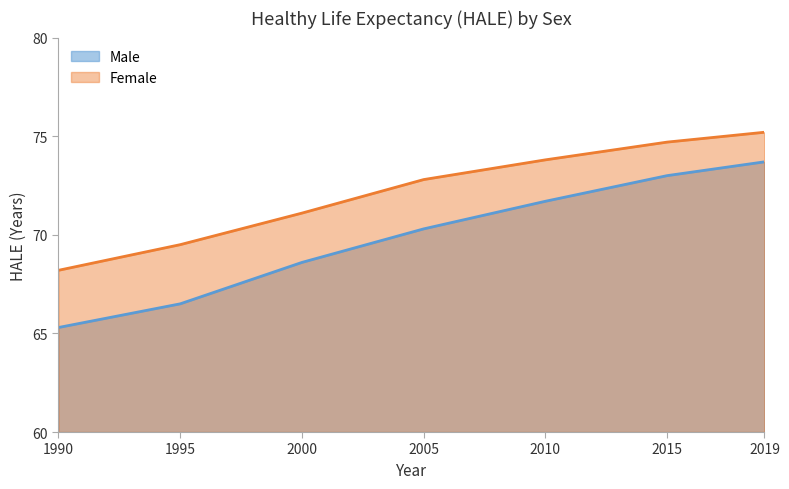

True or false: Male has more than 1 points higher than both neighbors.

False